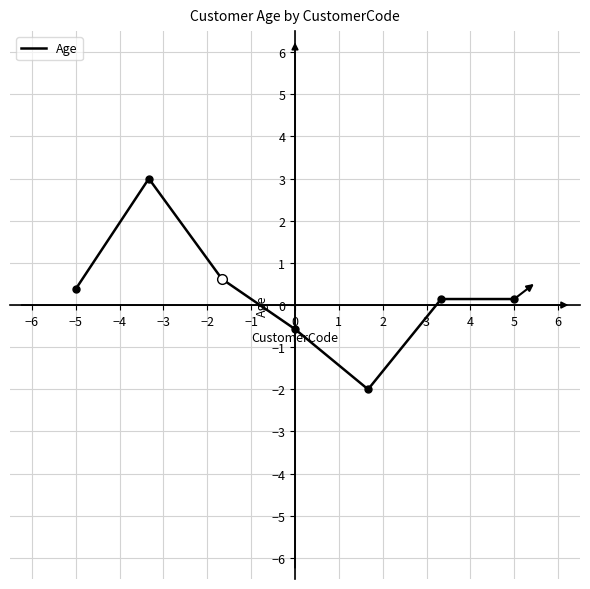

Reading left to right, transcribe all the data shown in this chart.

0.4	3.0	0.6	-0.6	-2.0	0.1	0.1